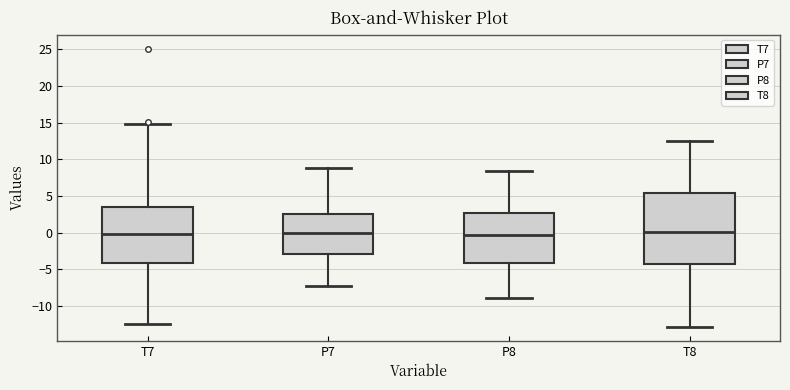

Which box is the tallest, from its lower edge to its upper edge?

T8